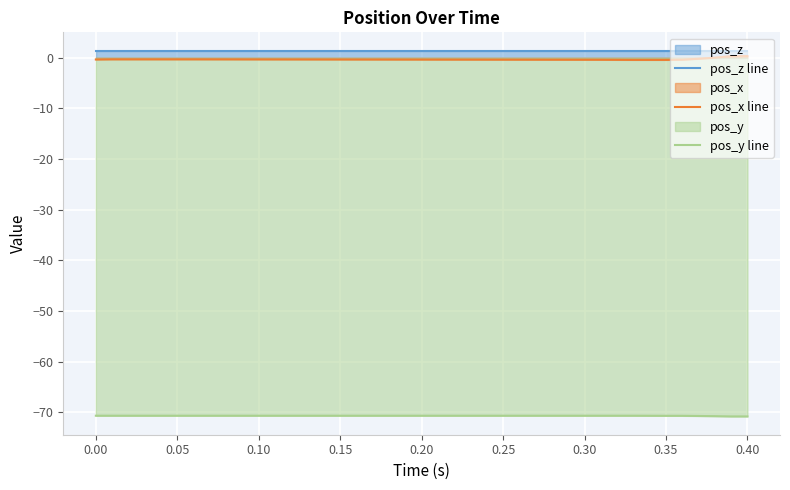

True or false: pos_y line and pos_x line intersect in this chart.

False